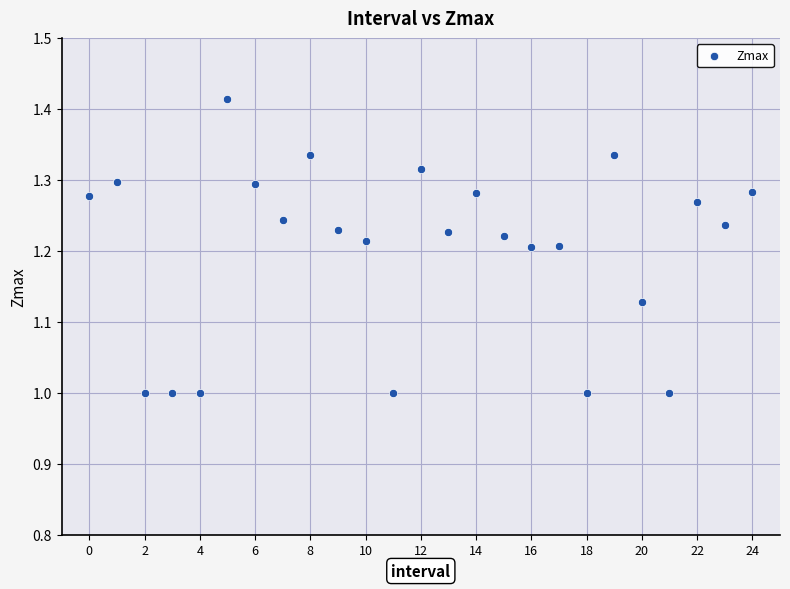

What is the range of Y values (max minus min)?

0.4